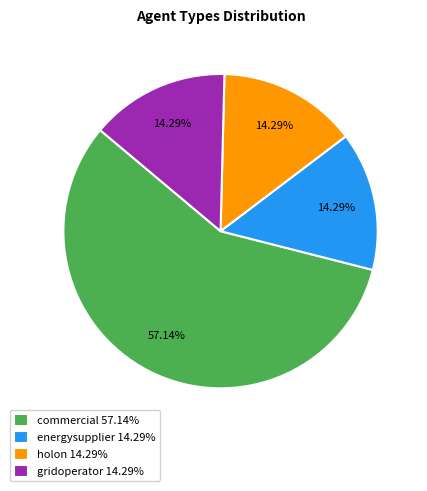

What is the largest slice in the pie chart?

commercial